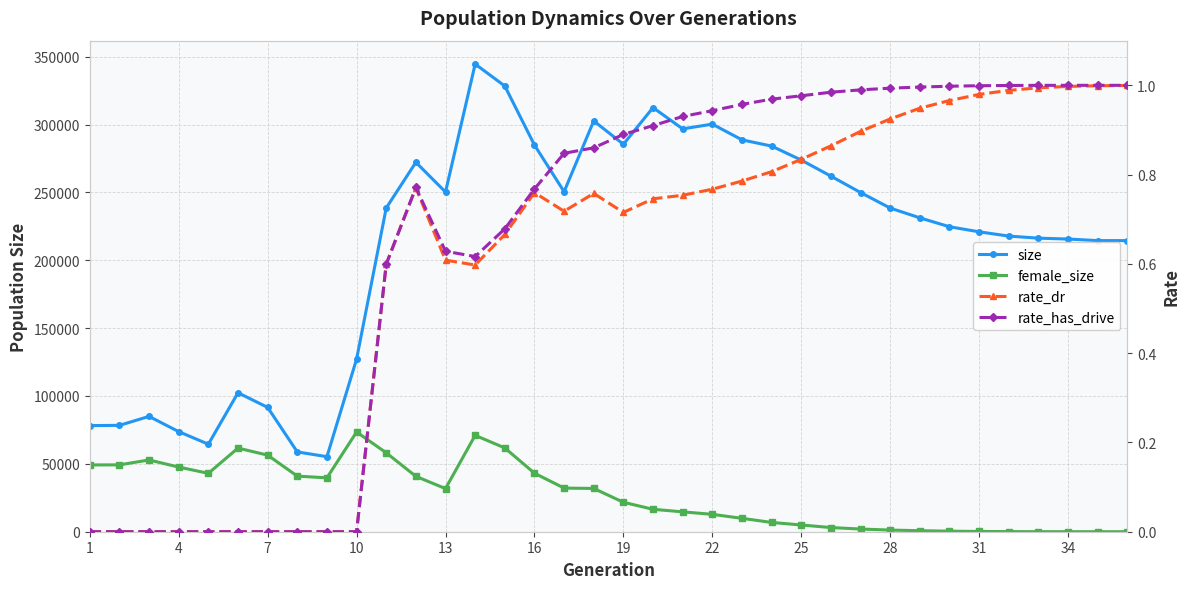

In rate_has_drive, how many points are lower than both neighbors (excluding endpoints)?

1